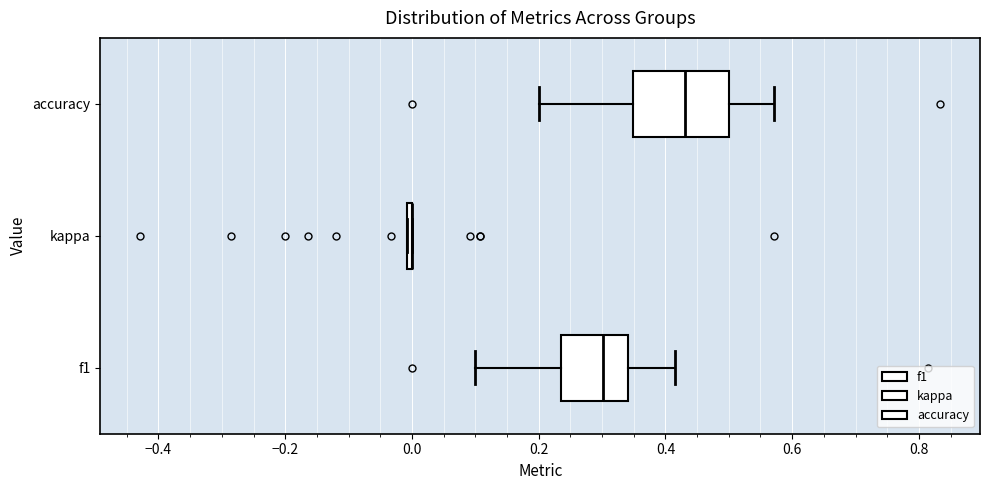

Which box is the widest, from its left edge to its right edge?

accuracy